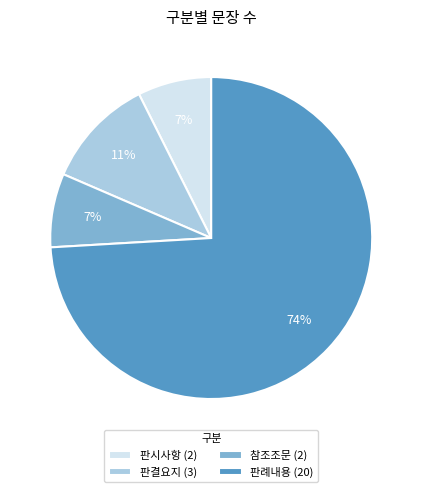

How many segments does this pie chart have?

4